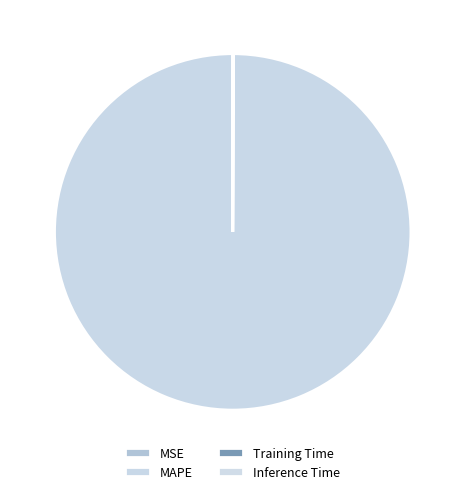

What is the majority slice?

MAPE